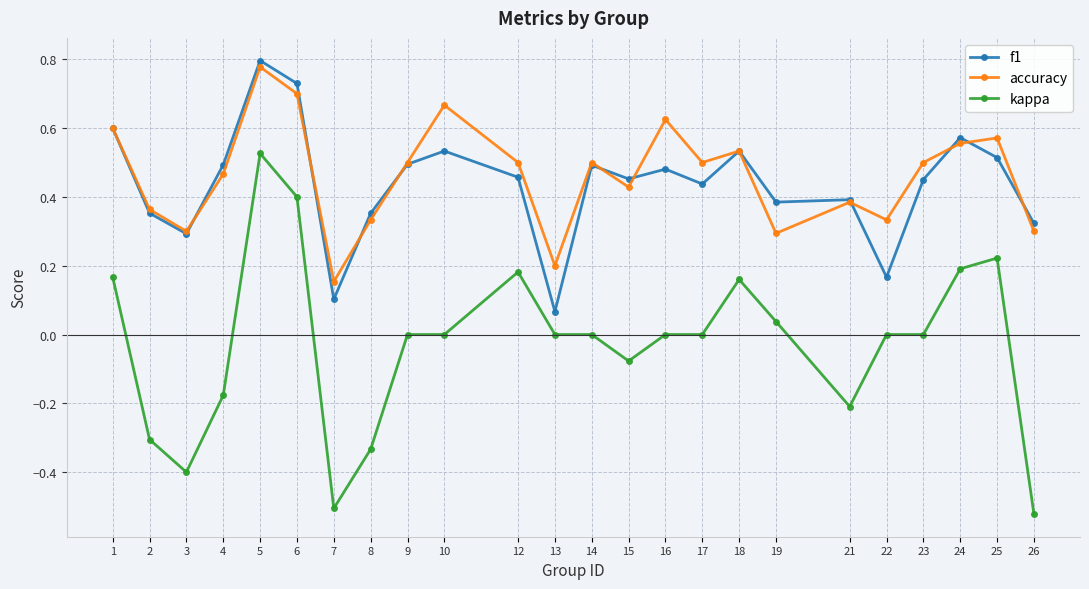

True or false: accuracy and kappa intersect in this chart.

False